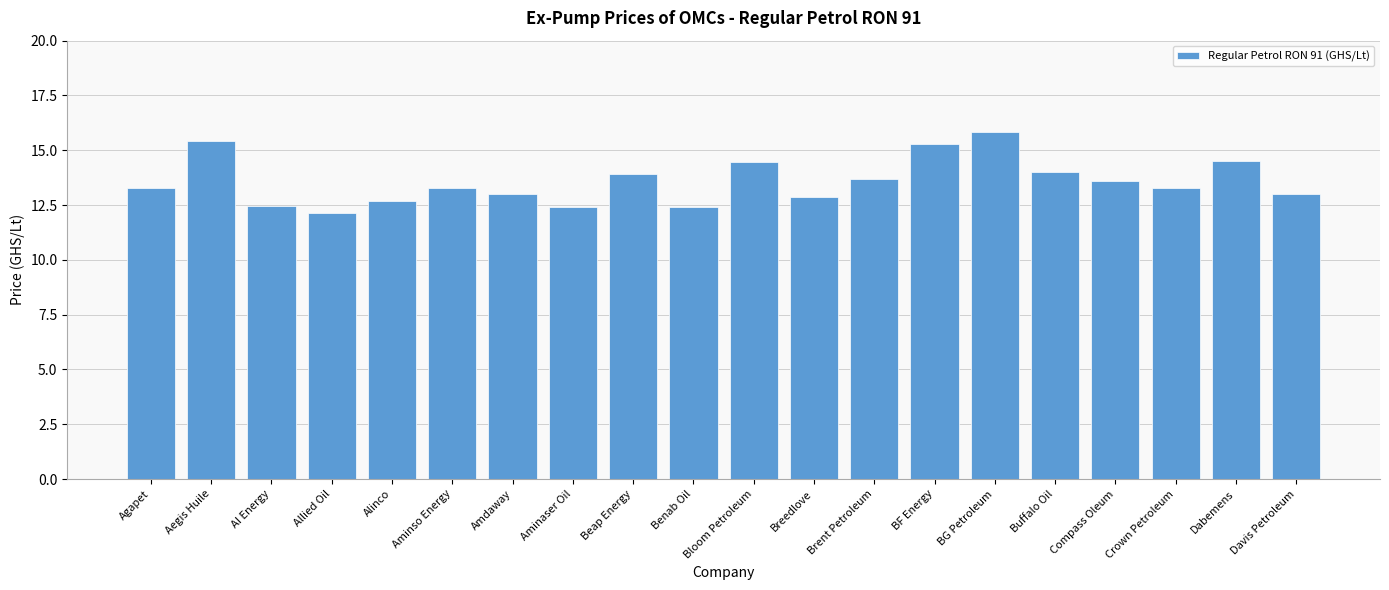

What is the label of the 19th bar from the right?

Aegis Huile